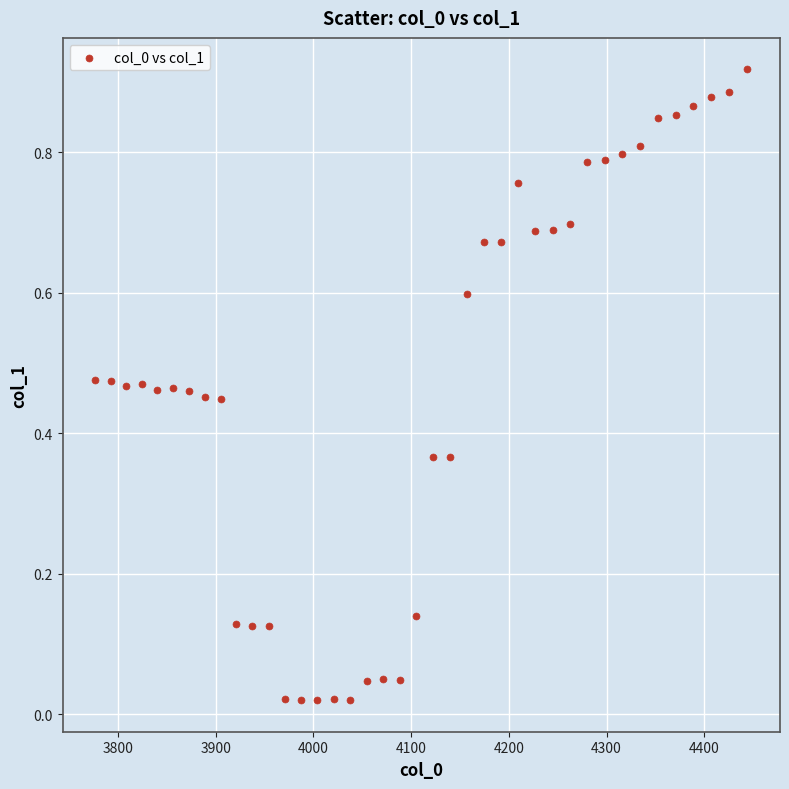

What is the range of X values (max minus min)?

667.4